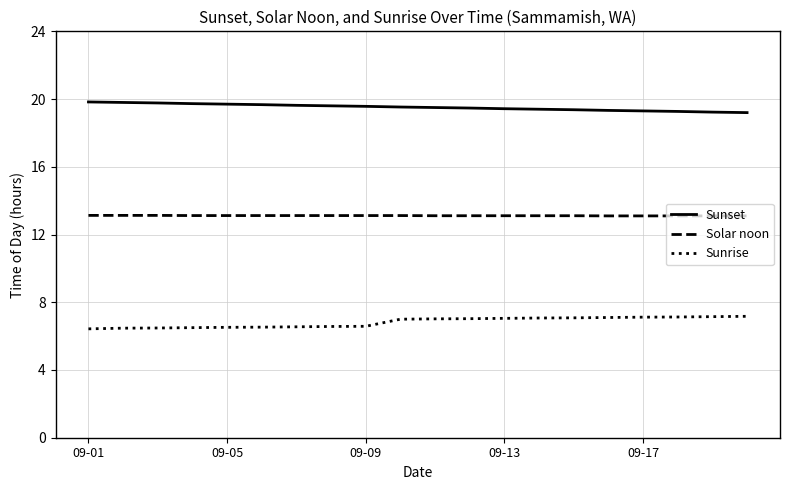

List the series in order of their overall mean, lowest first.

Sunrise, Solar noon, Sunset